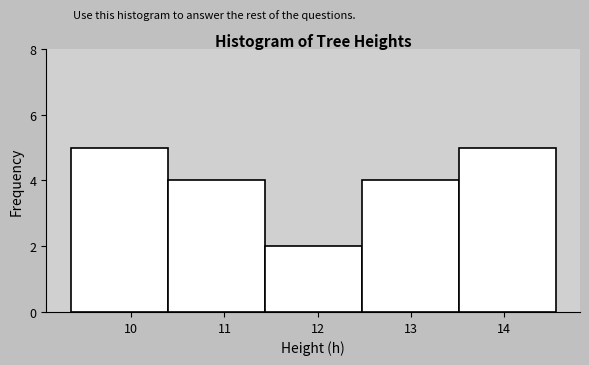

Reading left to right, list every bar in this chart as the range it spans on the x-axis followed by its height. Neither the bar edges nor the heights are printed on the chart, so give them approximately, as read against the axes.

9.35 to 10.39: 5
10.39 to 11.43: 4
11.43 to 12.47: 2
12.47 to 13.51: 4
13.51 to 14.55: 5